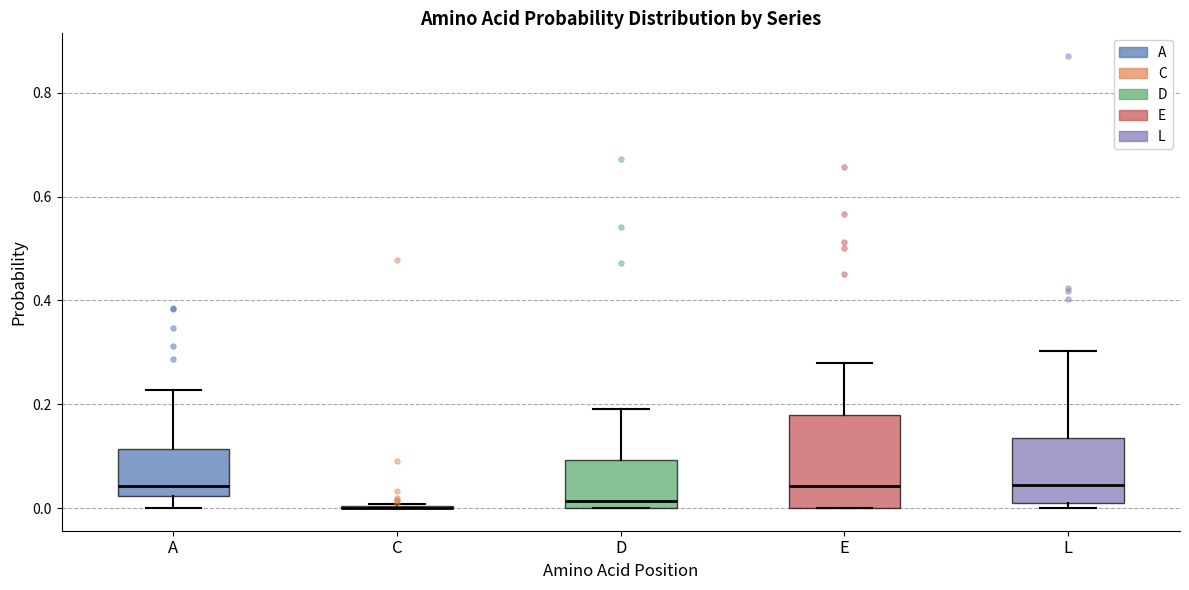

Comparing the boxes themselves (not the whiskers), which one is the tallest?

E